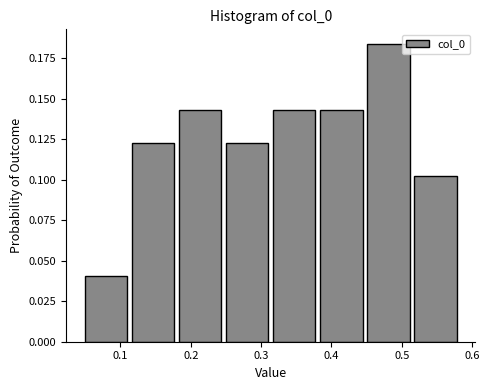

Over which range of the x-axis is the bar tallest?

0.45 to 0.52